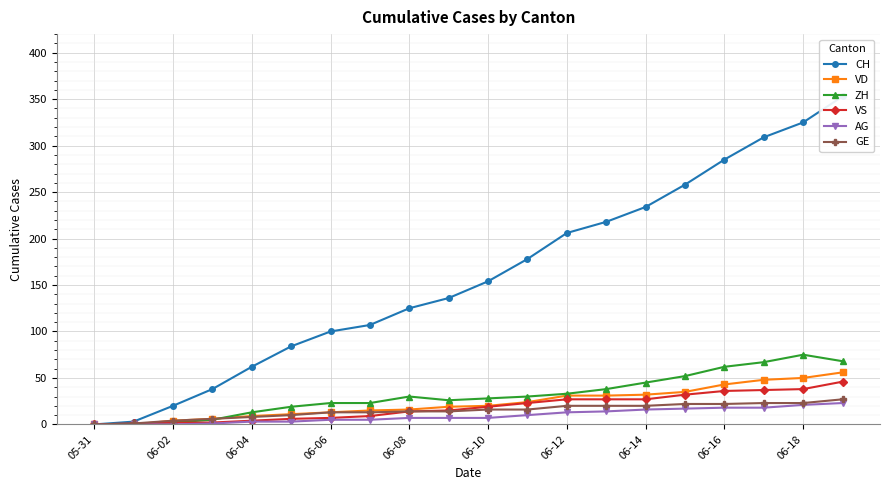

What is the maximum value for GE?

27